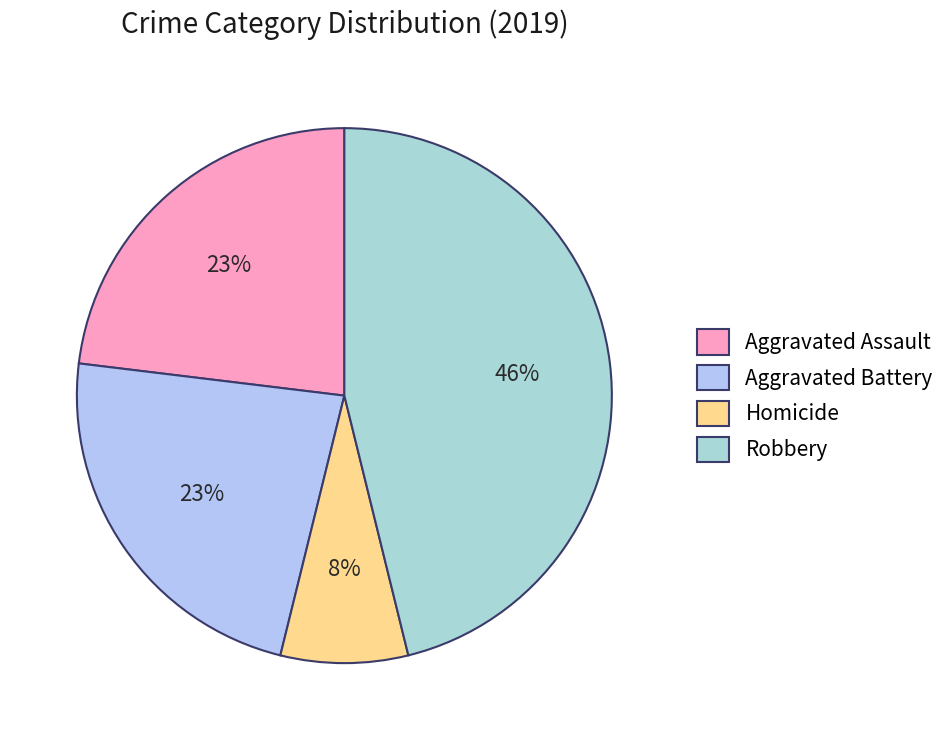

To the nearest percent, what portion does Aggravated Battery represent?

23%